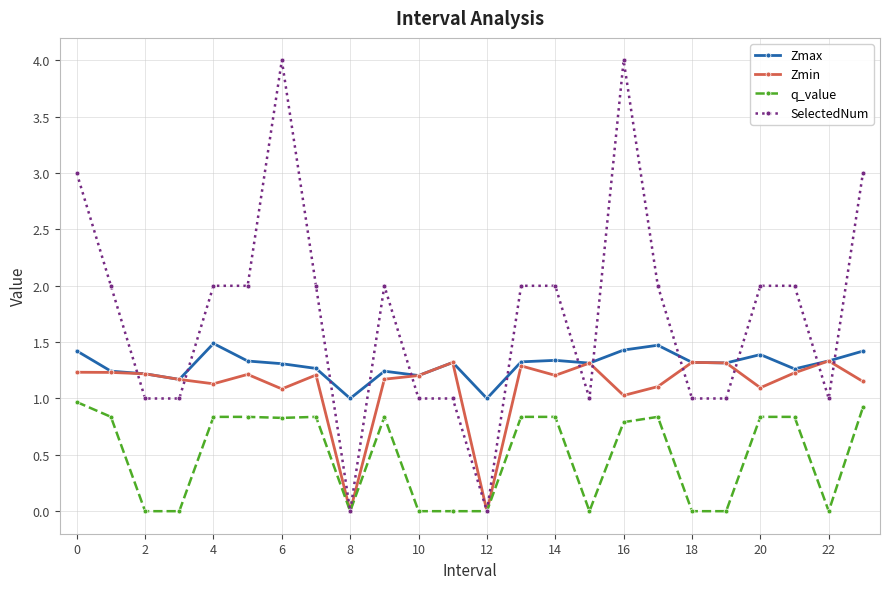

What is the maximum value shown in the chart?

4.0